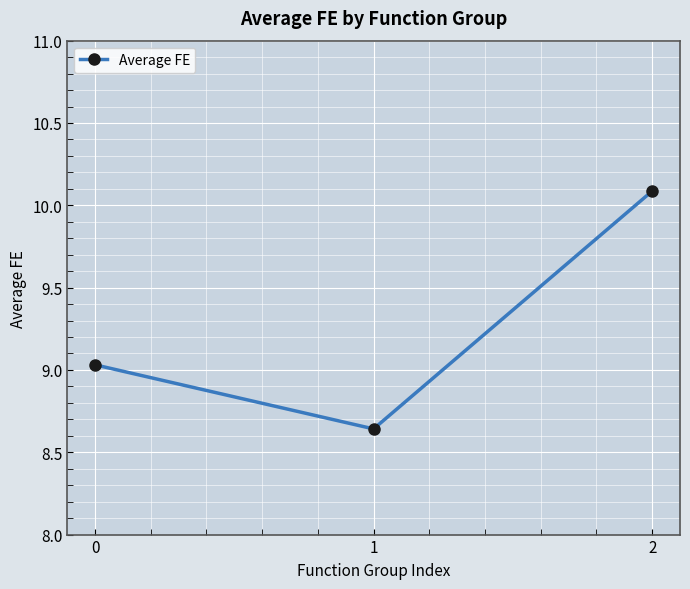

At which category does the chart reach its minimum across all series?

1